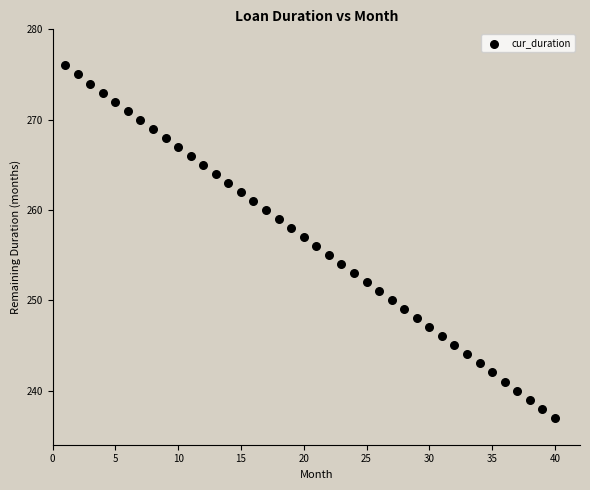

What is the range of X values (max minus min)?

39